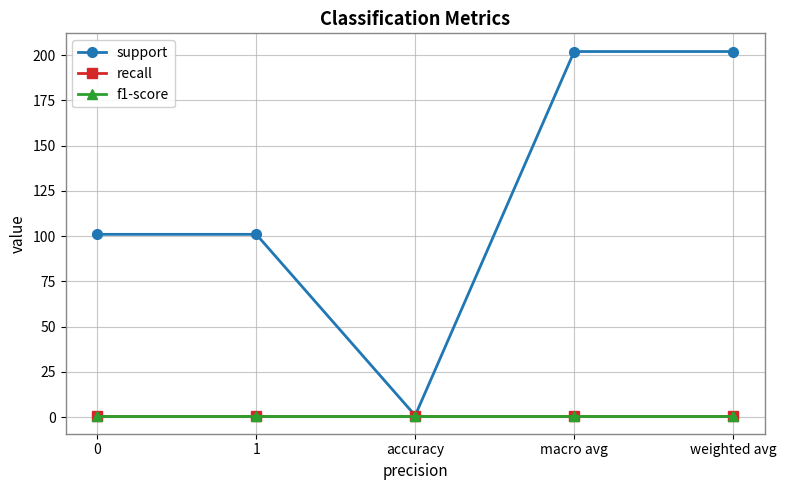

What is the sum of all support values?

606.9